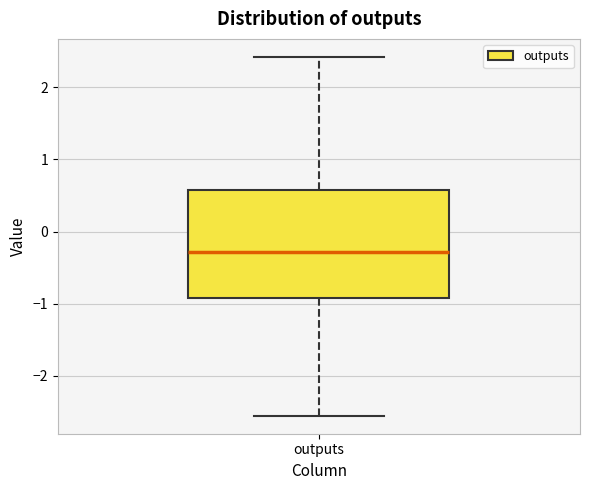

Transcribe this box plot: give where the median line is, the range the box spans, and where the two whiskers end, as read against the y-axis. The values are not printed on the chart, so give them approximately, as read against the axis.

median -0.3, box -0.9 to 0.6, whiskers -2.6 to 2.4